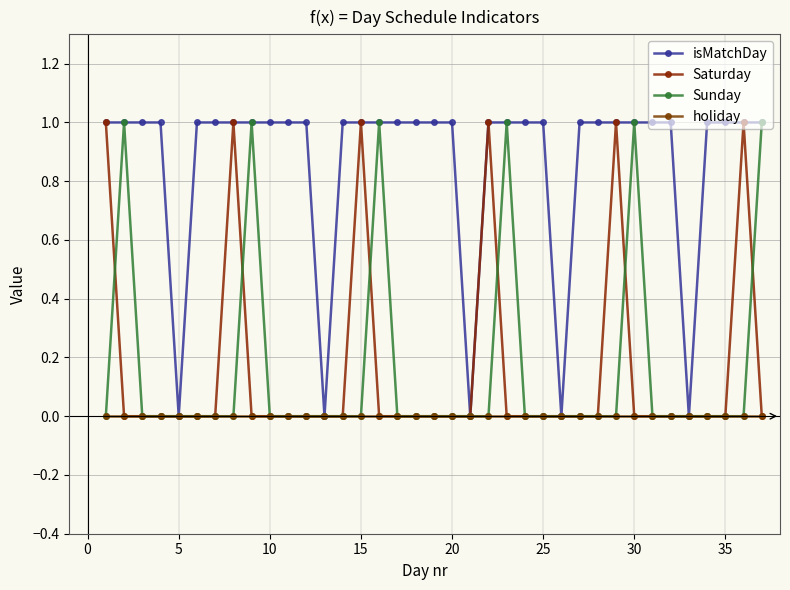

In Saturday, how many points are higher than both neighbors (excluding endpoints)?

5